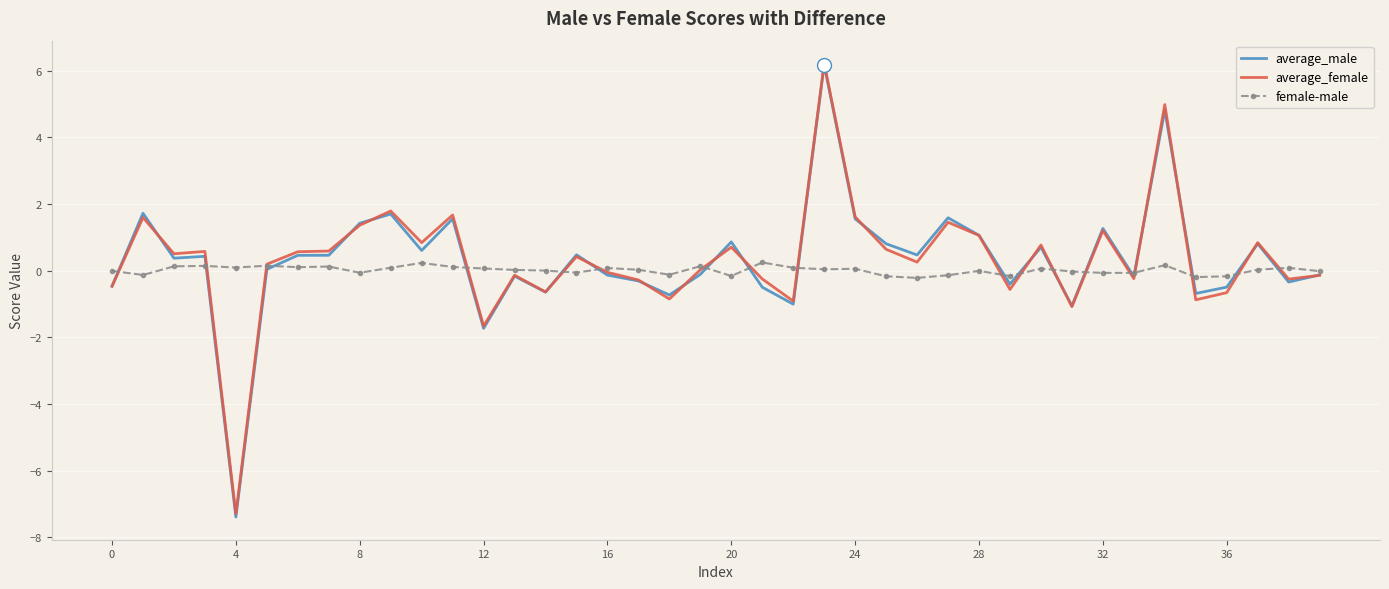

Which series has the widest spread of values?

average_male